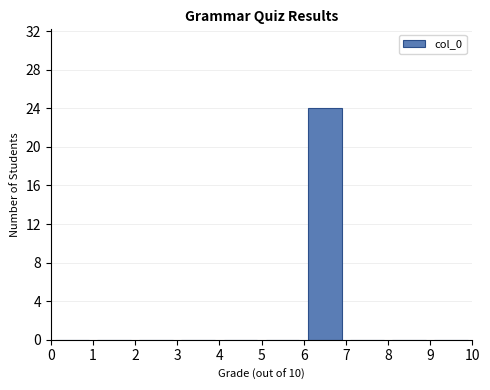

Reading left to right, list every bar in this chart as the range it spans on the x-axis followed by its height. The values are not printed on the chart, so give them approximately, as read against the axis.

0 to 1: 0
1 to 2: 0
2 to 3: 0
3 to 4: 0
4 to 5: 0
5 to 6: 0
6 to 7: 24
7 to 8: 0
8 to 9: 0
9 to 10: 0